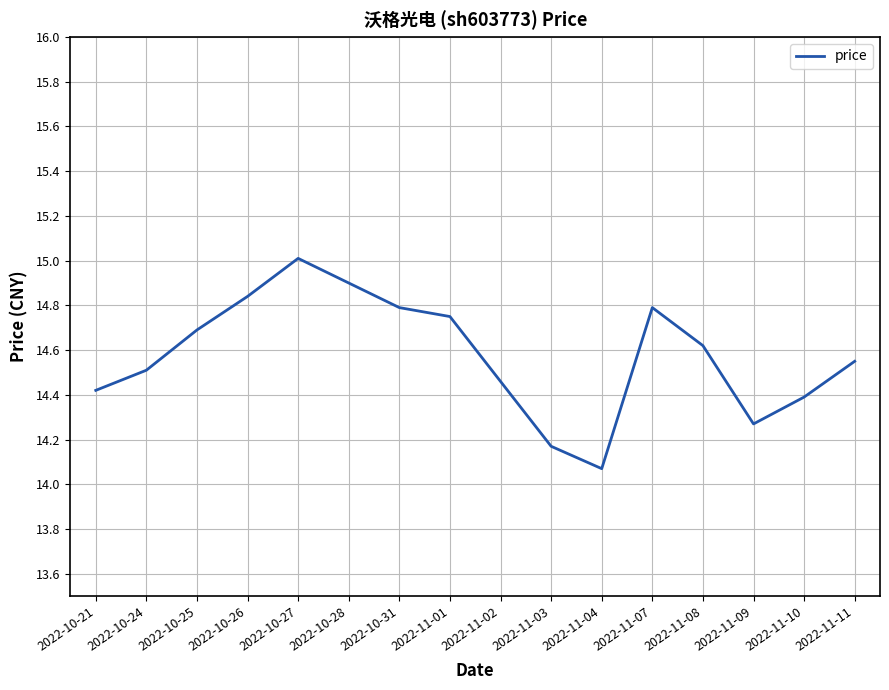

What is the difference between the maximum and minimum values?

0.9